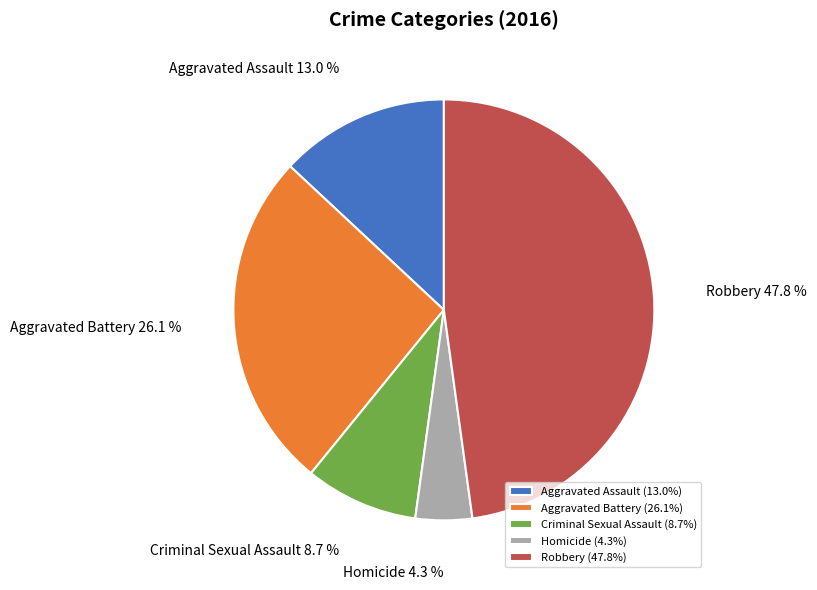

What percentage is NOT represented by Robbery?

52.2%